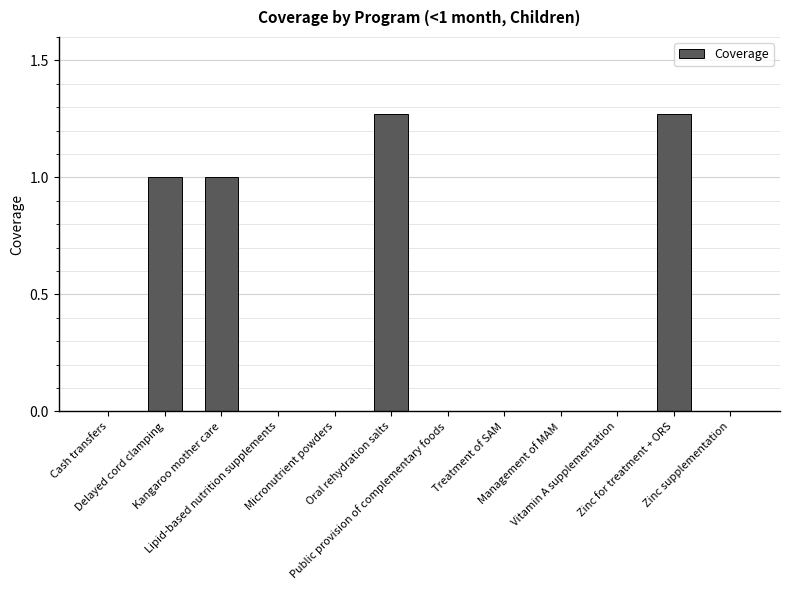

What is the sum of all values?

4.5